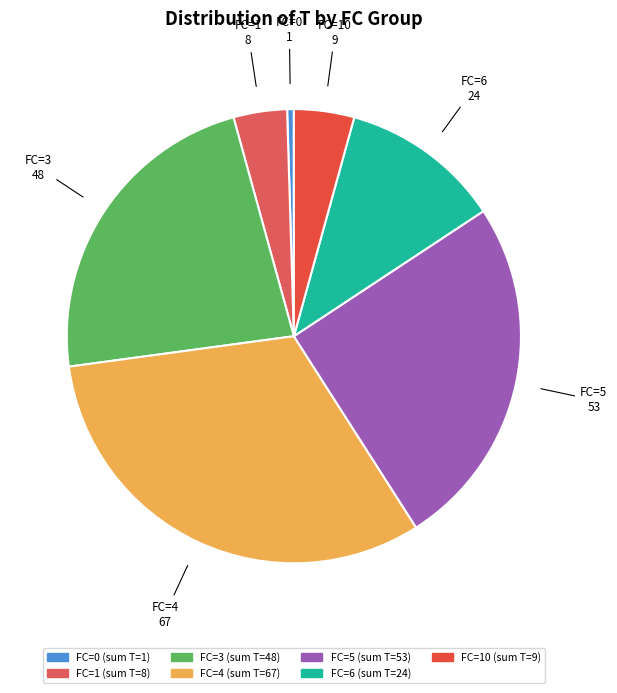

How many slices are in this pie chart?

7